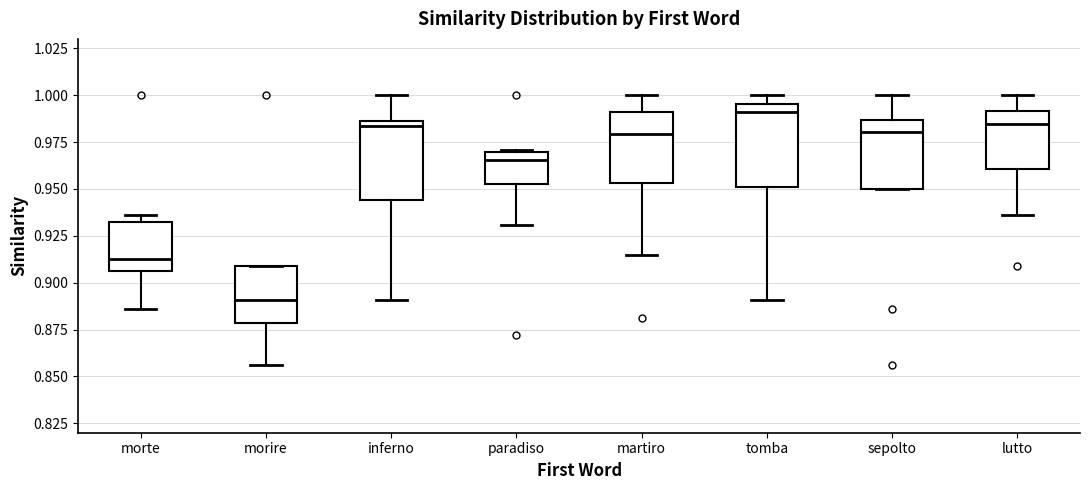

Where does the upper whisker of the box for martiro end on the y-axis? The values are not printed on the chart, so give them approximately, as read against the axis.

1.000